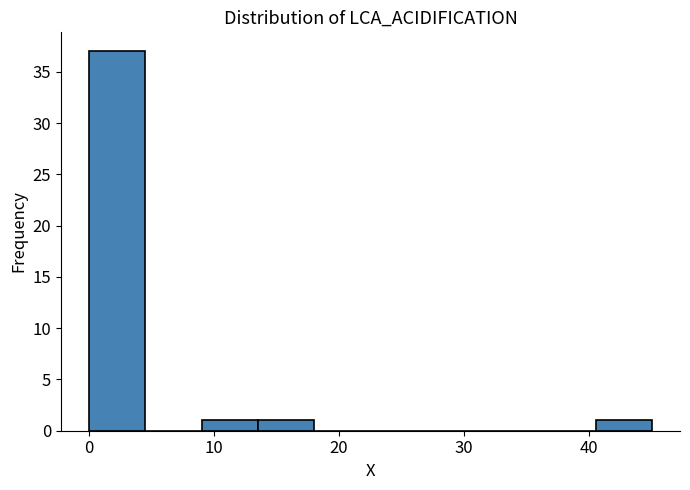

Reading left to right, list every bar in this chart as the range it spans on the x-axis followed by its height. Neither the bar edges nor the heights are printed on the chart, so give them approximately, as read against the axes.

0 to 5: 37
5 to 9: 0
9 to 14: 1
14 to 18: 1
18 to 23: 0
23 to 27: 0
27 to 32: 0
32 to 36: 0
36 to 41: 0
41 to 45: 1